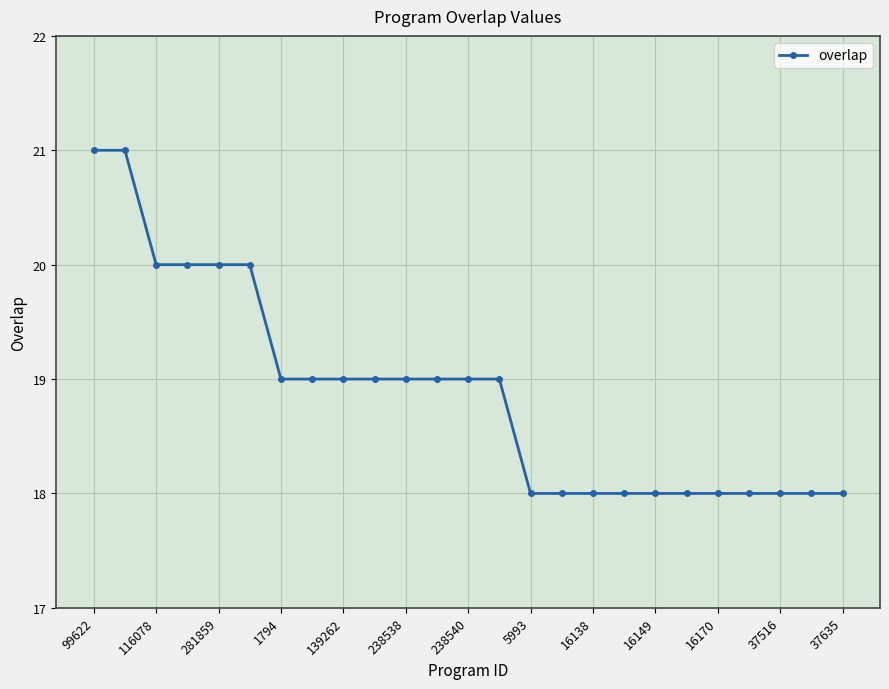

What is the value of the 1st point from the left?

21